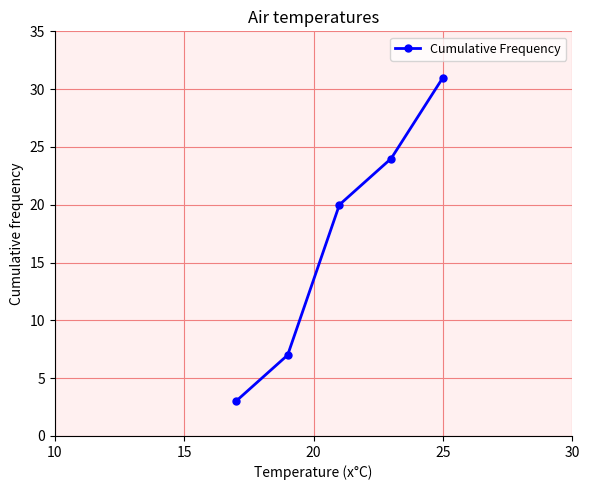

What is the difference between the maximum and second lowest values?

24